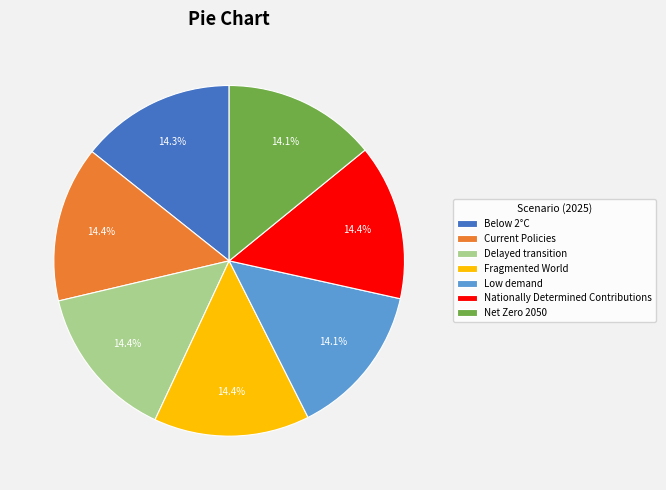

Do Net Zero 2050 and Fragmented World together represent more than half of the pie?

No